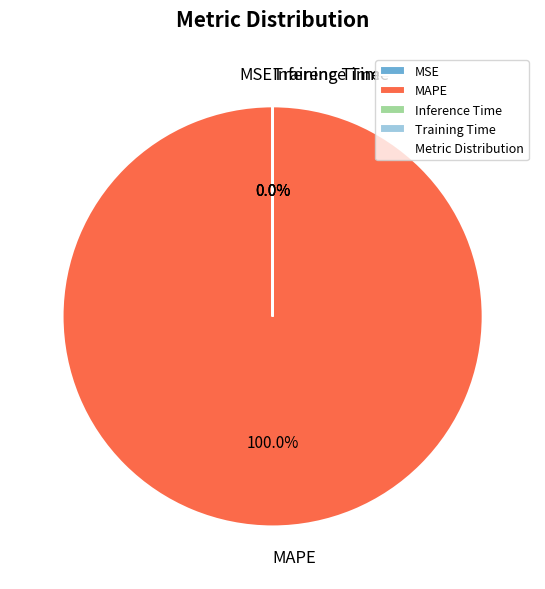

Which slice represents more than half of the pie?

MAPE